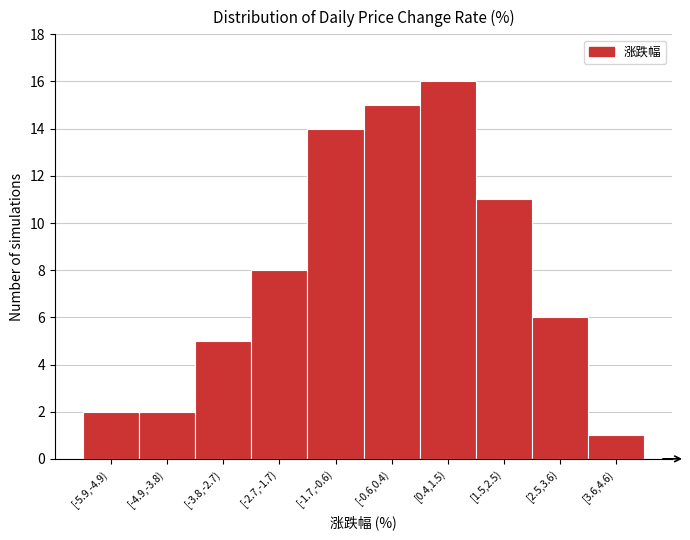

Reading left to right, extract all data points from this chart.

2	2	5	8	14	15	16	11	6	1